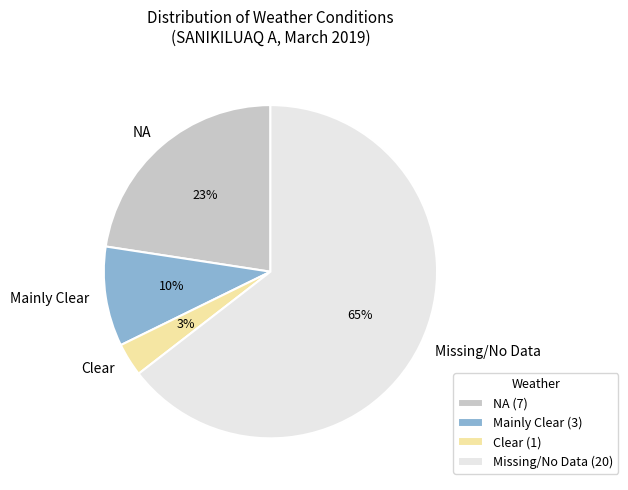

To the nearest percent, what is the average slice percentage?

25%